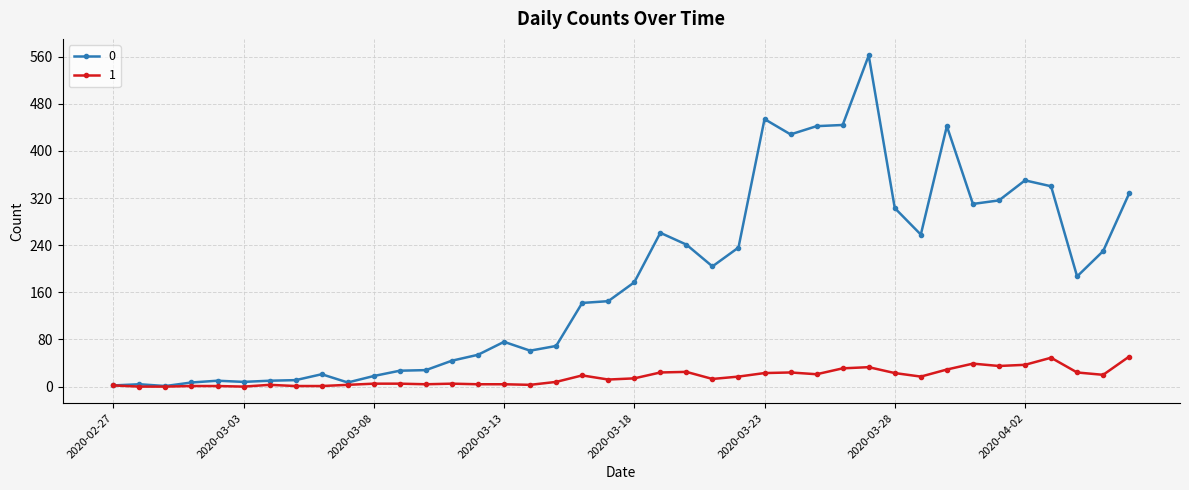

Rank the series by their average value, from lowest to highest.

1, 0